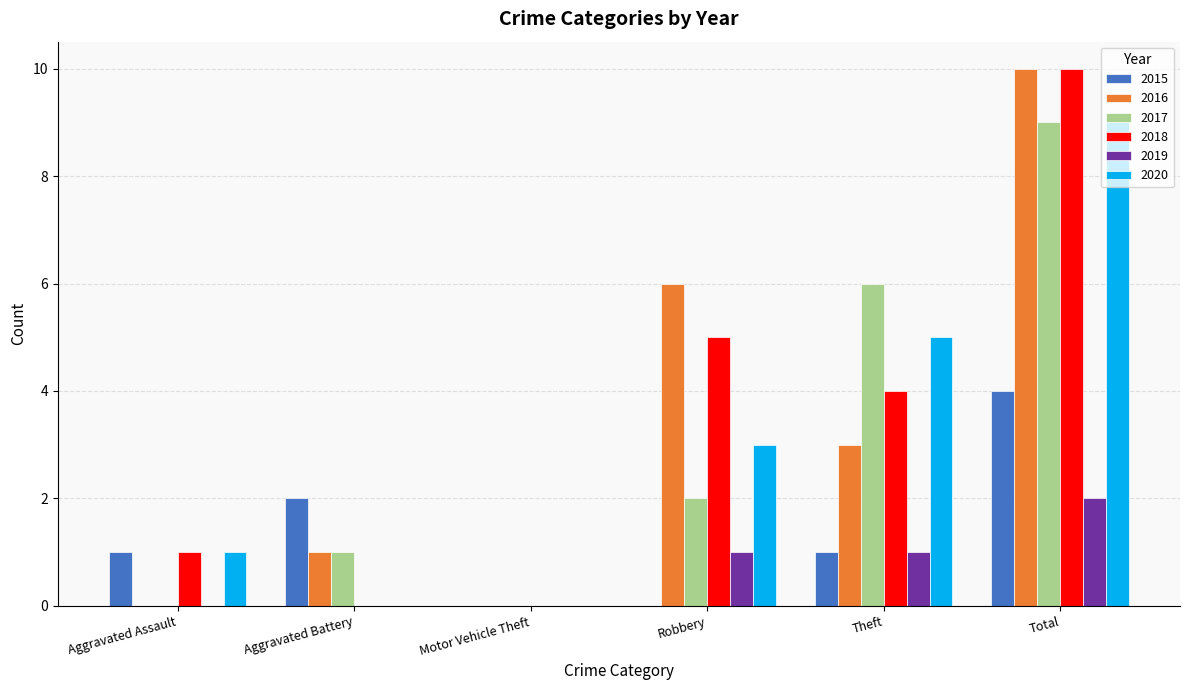

What is the difference between the 2017 values at Robbery and Motor Vehicle Theft?

2